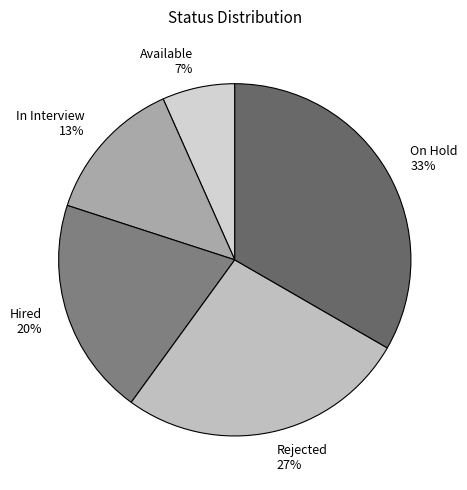

Rank the categories by value from lowest to highest.

Available, In Interview, Hired, Rejected, On Hold